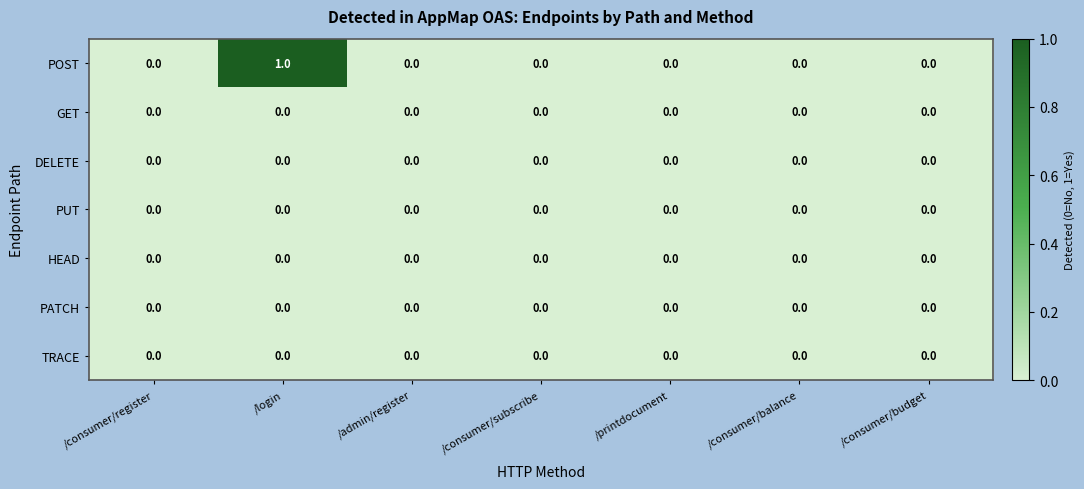

Which series has the largest range (max minus min)?

POST